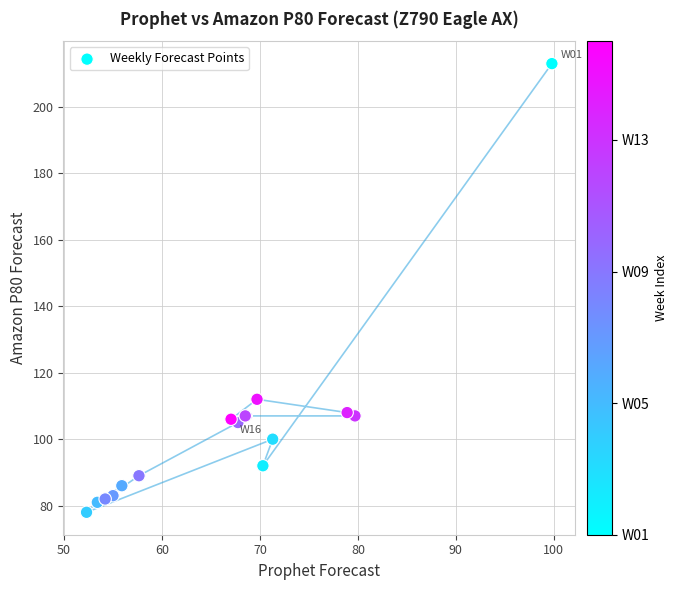

What Y value in the scatter plot is closest to 145?

112